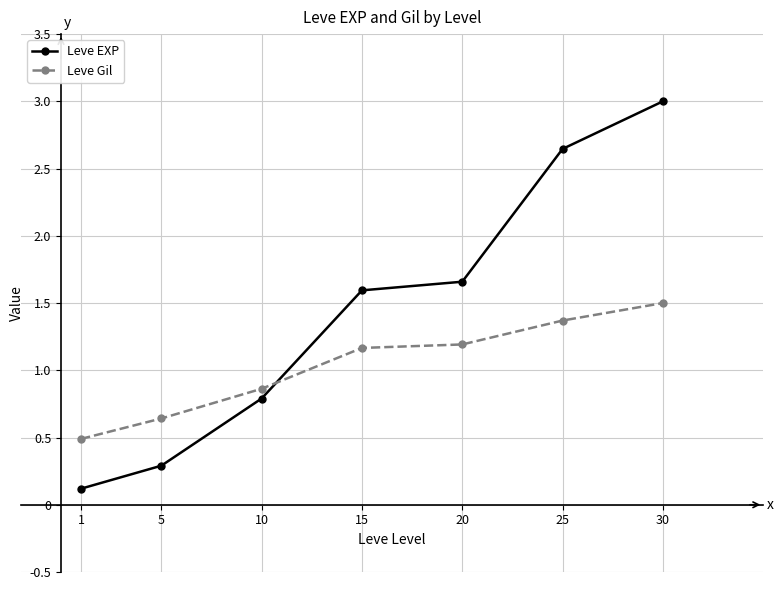

True or false: Leve Gil and Leve EXP intersect in this chart.

True